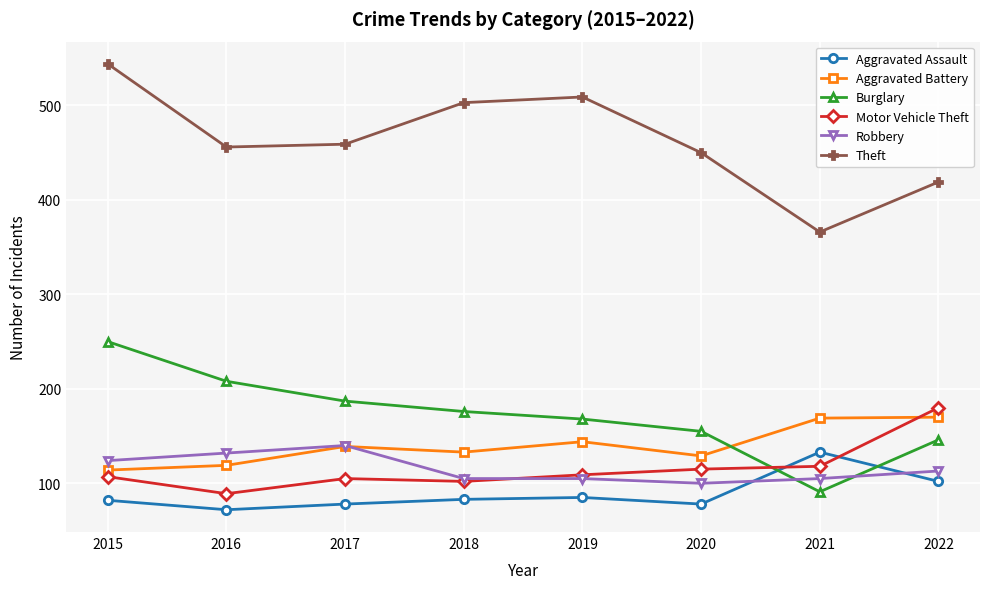

What is the difference between the maximum and minimum values in the Burglary series?

159